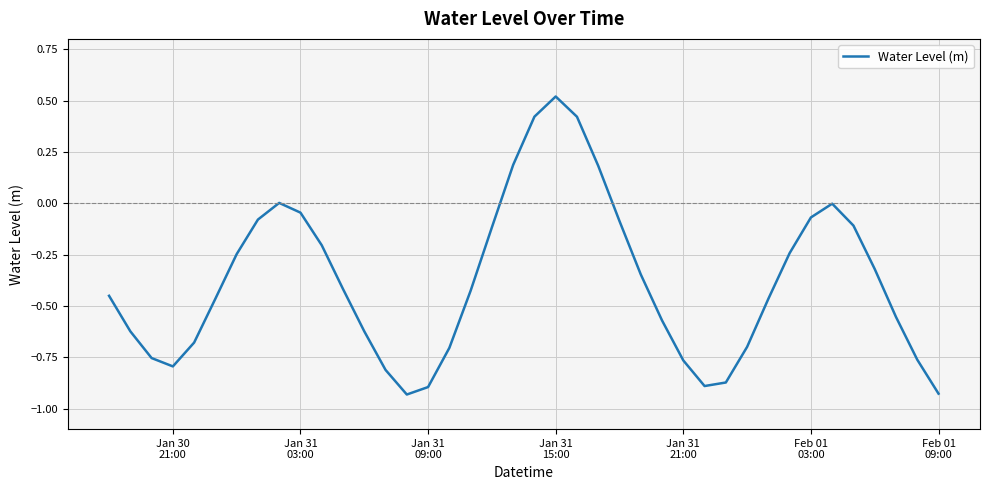

What is the difference between the maximum and minimum values?

1.5